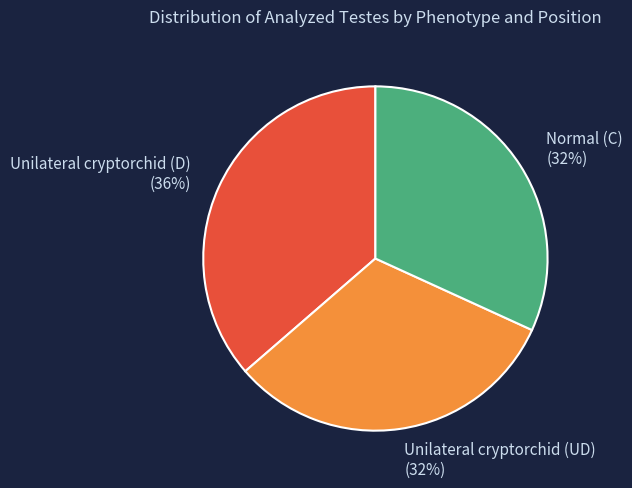

To the nearest percent, what is the combined percentage of Normal (C) and Unilateral cryptorchid (D)?

68%